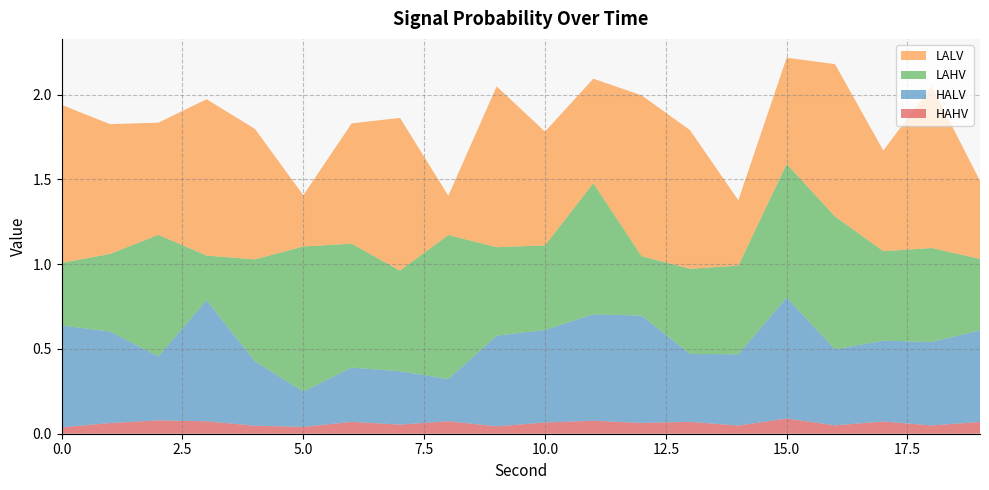

Reading right to left, list all the values displayed in this chart.

HAHV: 0.1	0.0	0.1	0.0	0.1	0.0	0.1	0.1	0.1	0.1	0.0	0.1	0.1	0.1	0.0	0.0	0.1	0.1	0.1	0.0
HALV: 0.5	0.5	0.5	0.4	0.7	0.4	0.4	0.6	0.6	0.5	0.5	0.2	0.3	0.3	0.2	0.4	0.7	0.4	0.5	0.6
LAHV: 0.4	0.6	0.5	0.8	0.8	0.5	0.5	0.3	0.8	0.5	0.5	0.8	0.6	0.7	0.9	0.6	0.3	0.7	0.5	0.4
LALV: 0.5	1.0	0.6	0.9	0.6	0.4	0.8	0.9	0.6	0.7	0.9	0.2	0.9	0.7	0.3	0.8	0.9	0.7	0.8	0.9